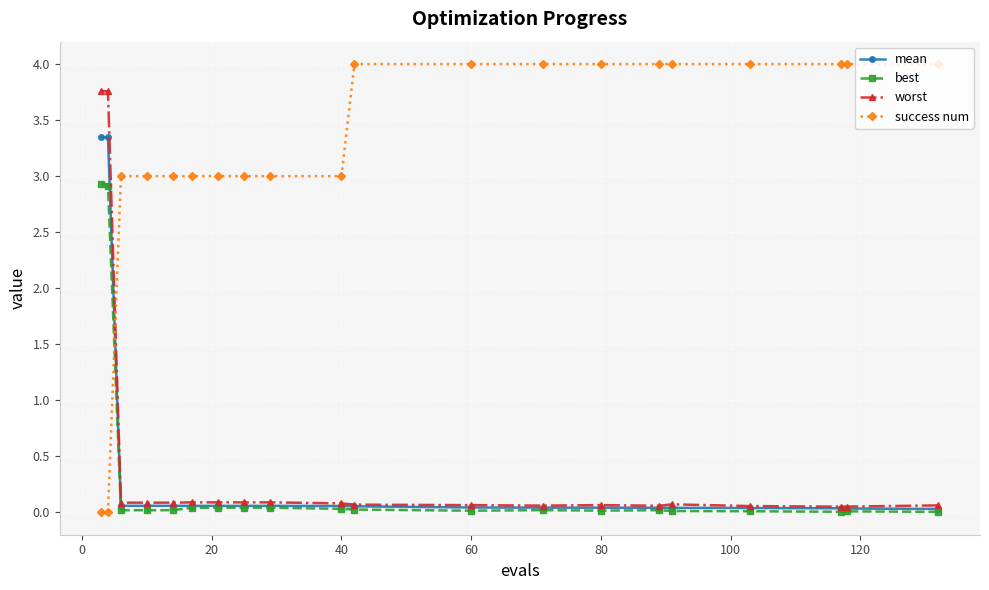

What is the maximum value for worst?

3.8